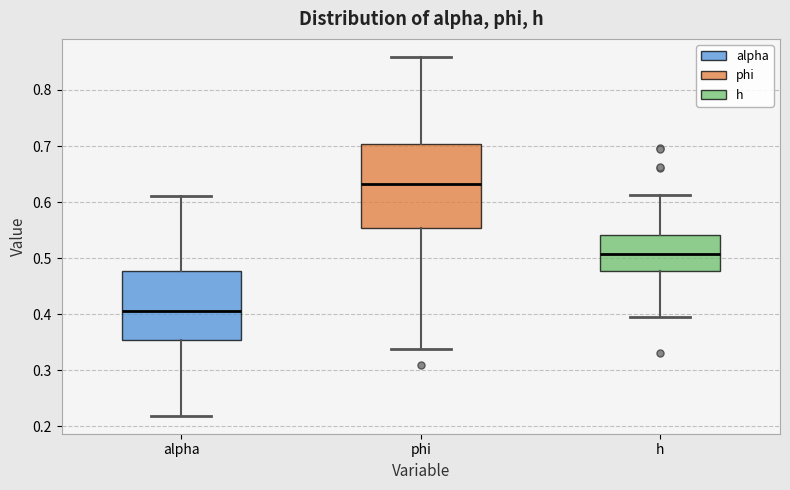

Which box's median line is the highest?

phi